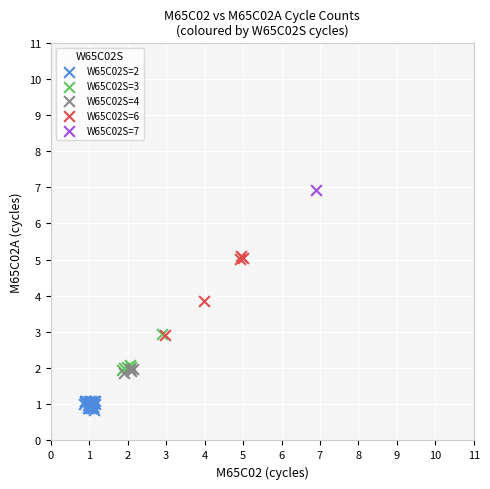

Which series reaches the minimum Y coordinate?

W65C02S=2